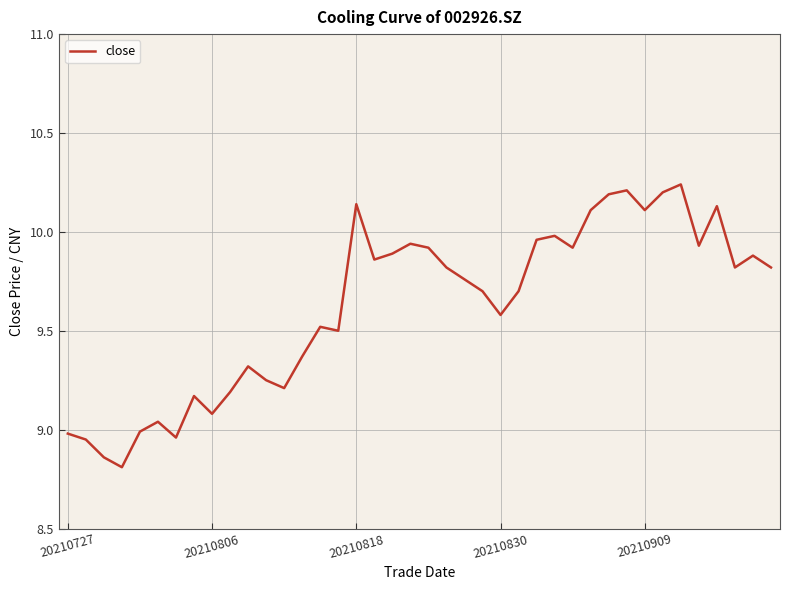

What is the difference between the maximum and minimum values?

1.4